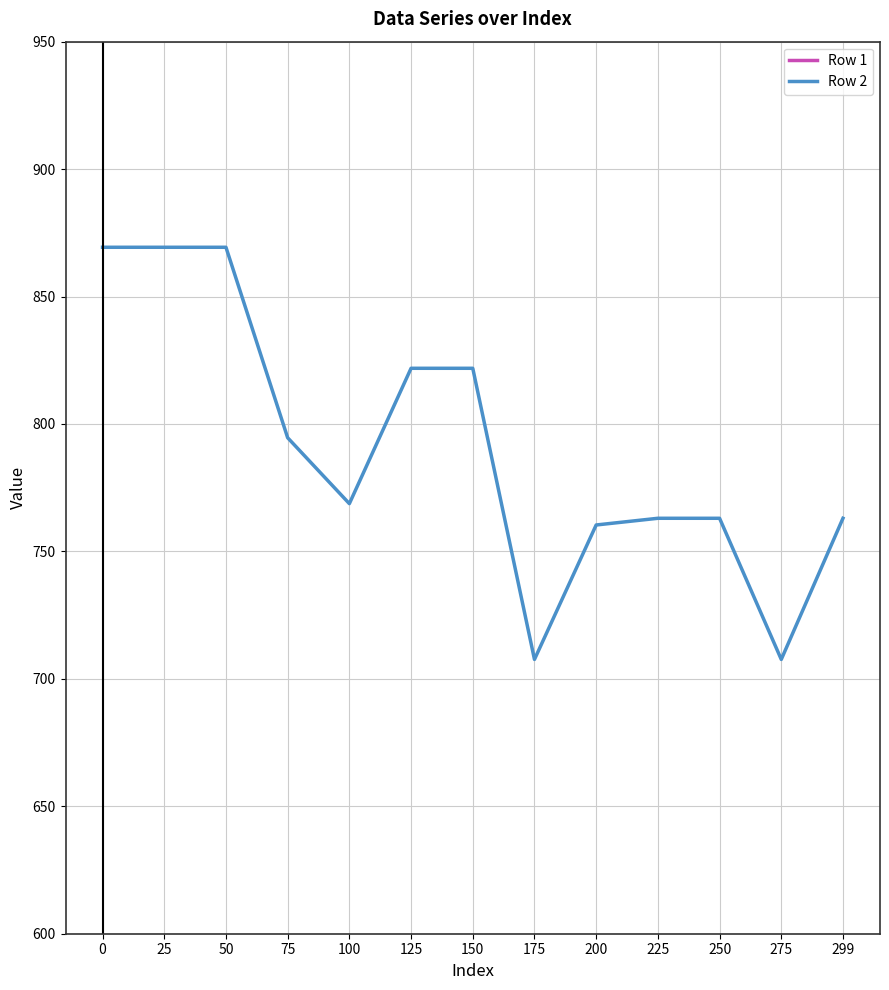

True or false: Row 1 and Row 2 cross at least once.

False